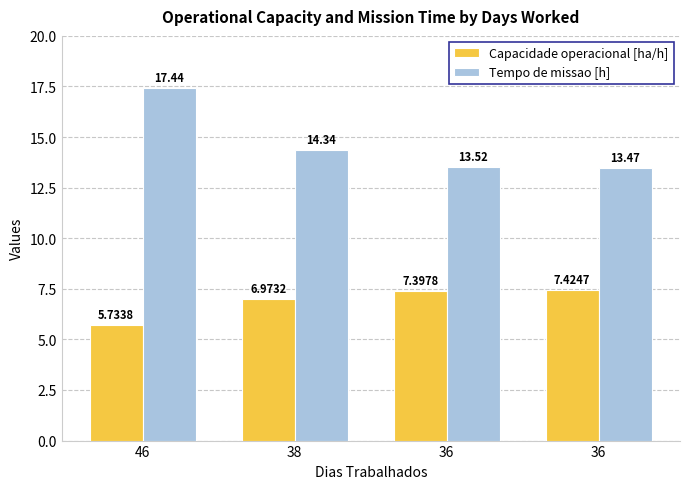

How many data points in Capacidade operacional [ha/h] are less than 7?

2